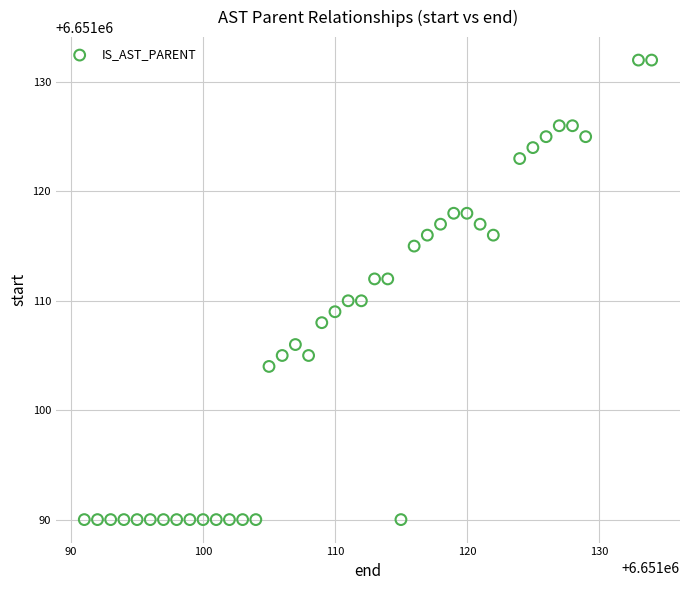

What is the range of Y values (max minus min)?

42